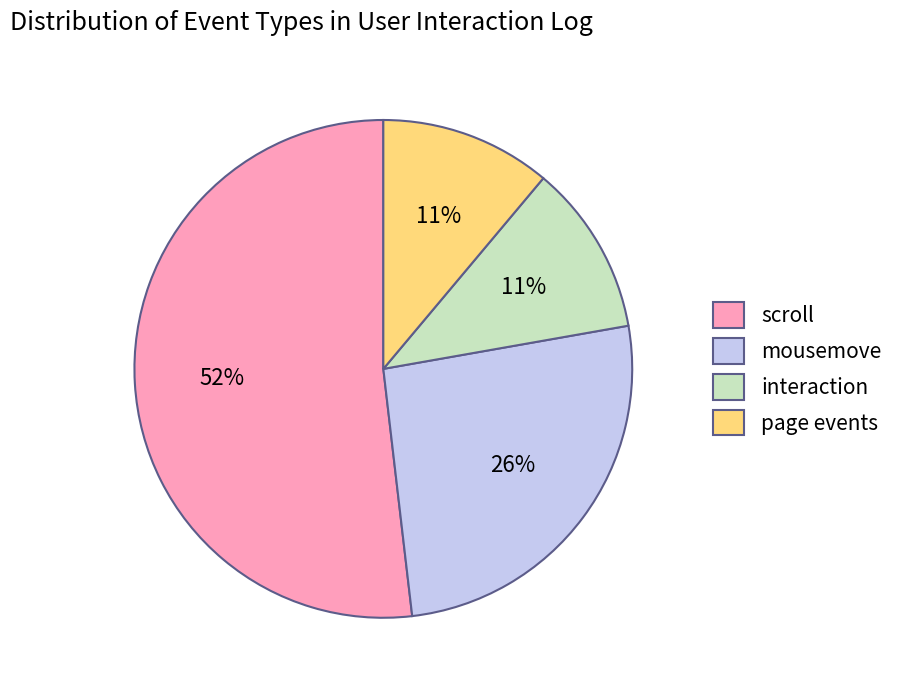

To the nearest percent, what portion does scroll represent?

52%